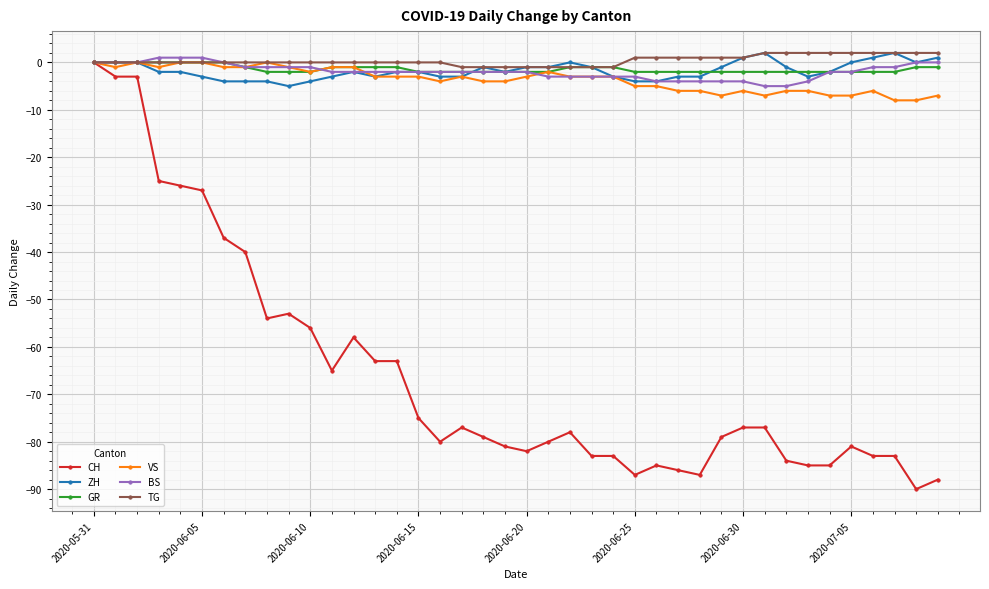

True or false: CH has more than 0 points higher than both neighbors.

True